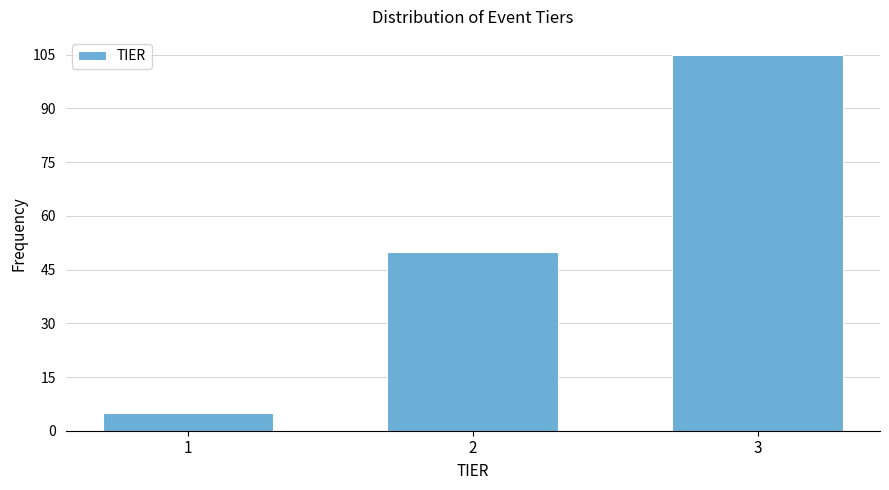

Reading right to left, extract all data points from this chart.

3=105	2=50	1=5